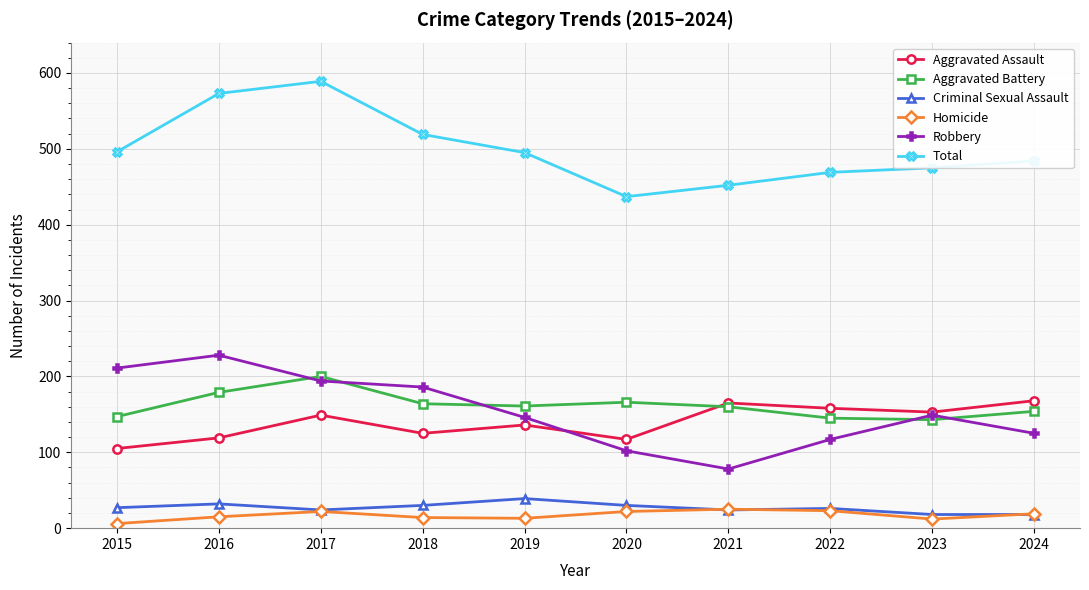

True or false: Aggravated Battery and Homicide cross at least once.

False